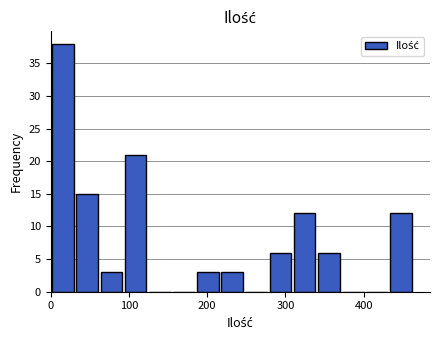

Around what value on the x-axis is the tallest bar? Give the approximate position of its centre, as read against the axis.

20